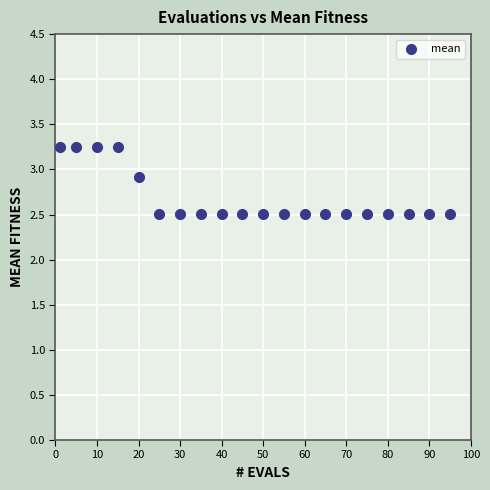

What is the range of Y values (max minus min)?

0.7